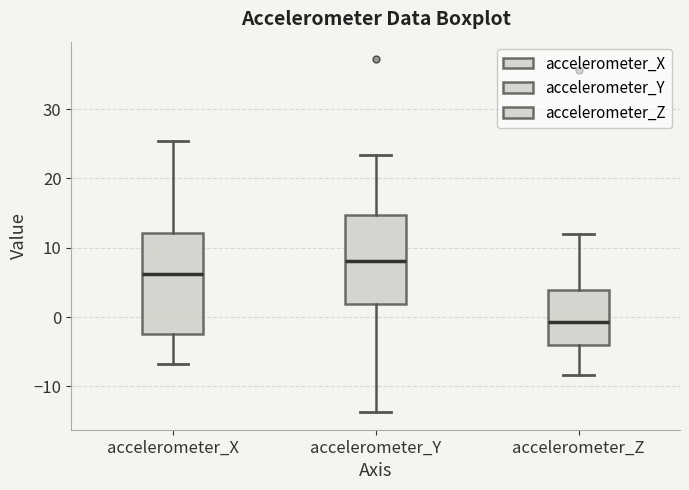

Reading left to right, transcribe this box plot: for each box, give where its median line is, the range the box spans, and where its two whiskers end, as read against the y-axis. The values are not printed on the chart, so give them approximately, as read against the axis.

accelerometer_X: median 6, box -2 to 12, whiskers -7 to 25
accelerometer_Y: median 8, box 2 to 15, whiskers -14 to 23
accelerometer_Z: median -1, box -4 to 4, whiskers -8 to 12